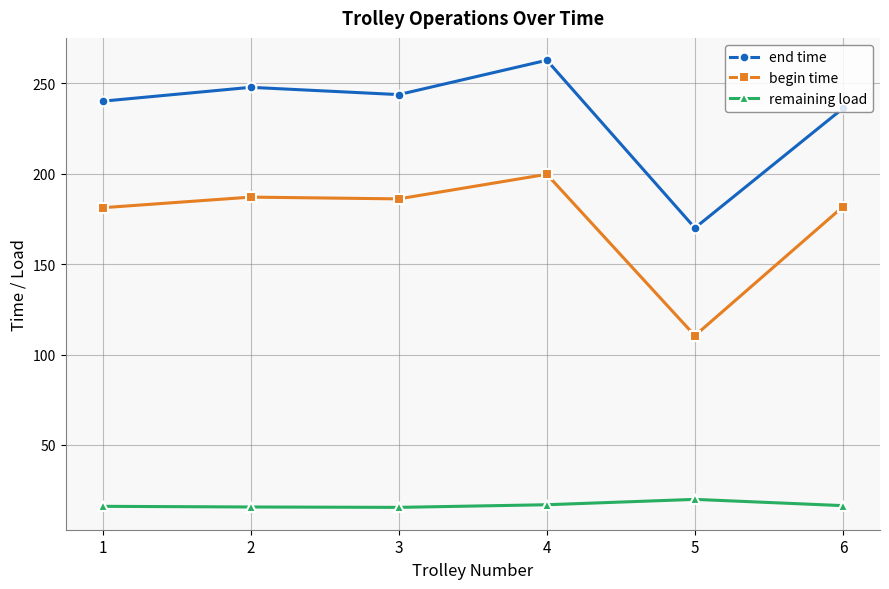

What is the maximum value shown in the chart?

262.8